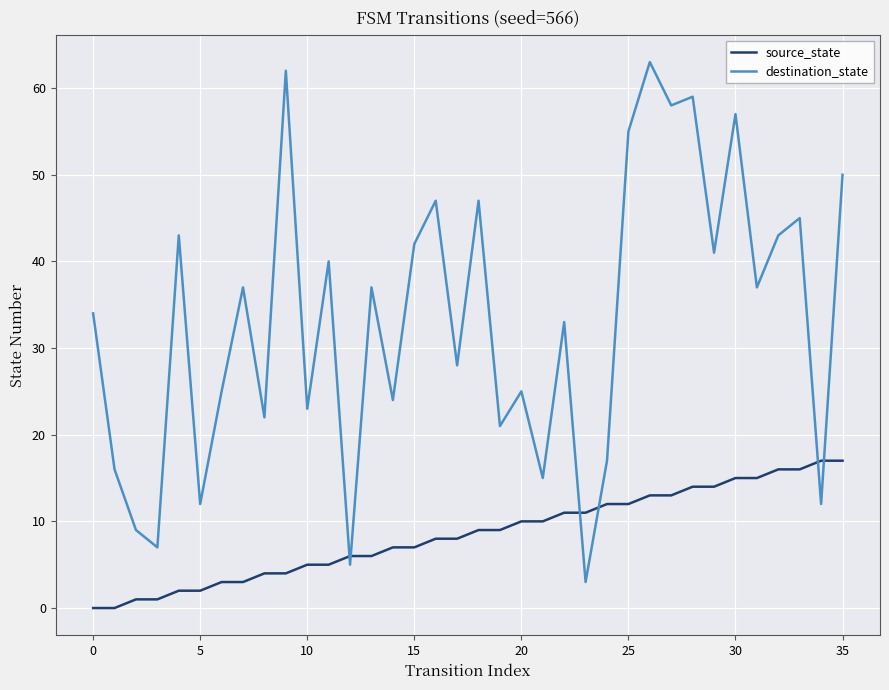

True or false: destination_state has more than 1 interior local peaks.

True